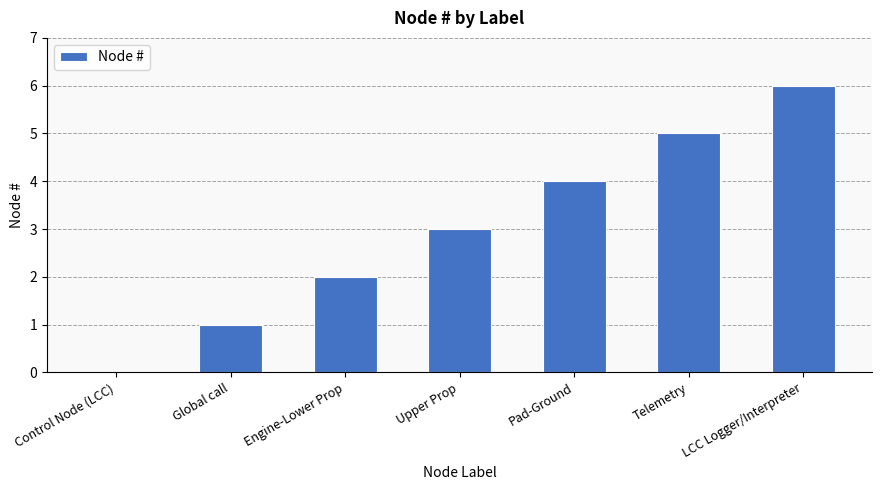

The value at Global call is 1. True or false?

True